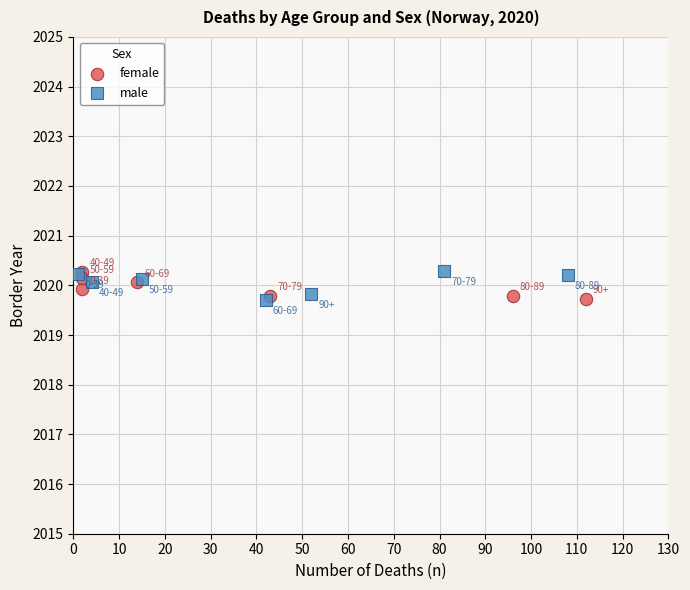

What are all the series names shown in the legend?

female, male